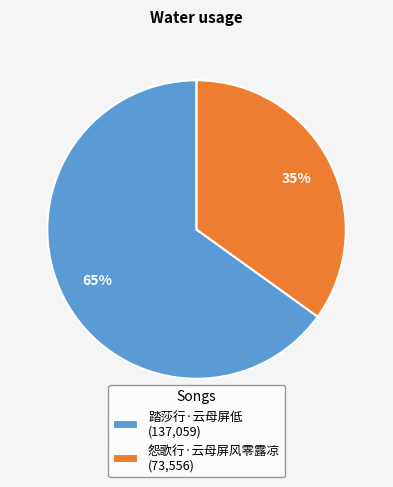

What is the largest slice in the pie chart?

踏莎行·云母屏低